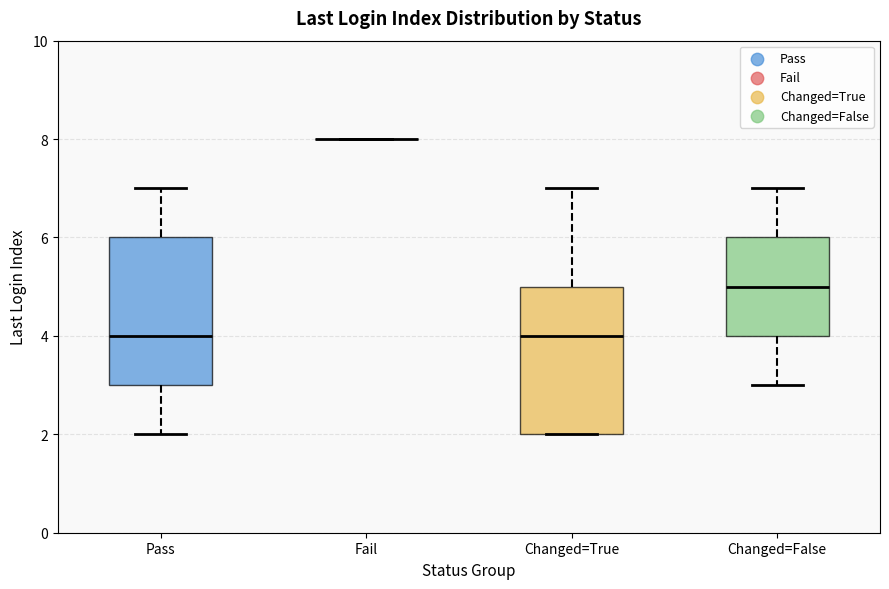

Where is the upper edge of the box for Pass on the y-axis? The values are not printed on the chart, so give them approximately, as read against the axis.

6